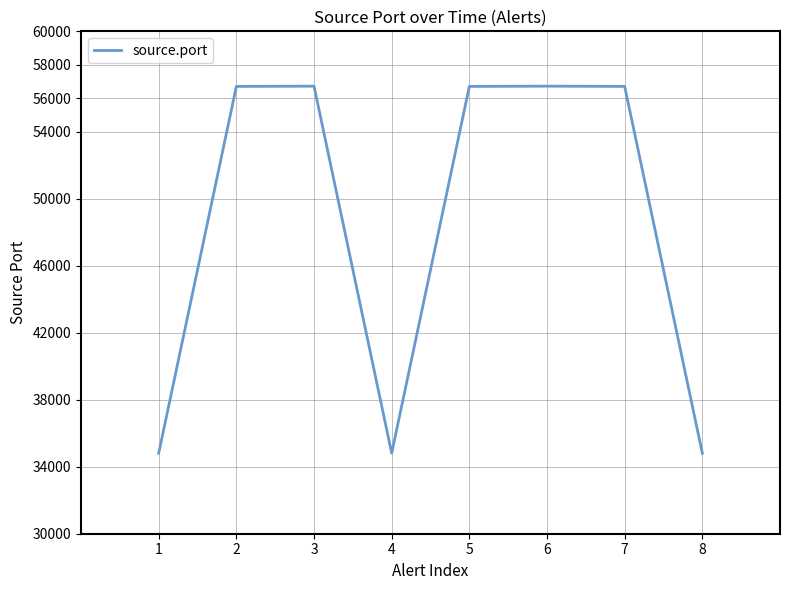

Is it true that the value at 8 is 34808?

True